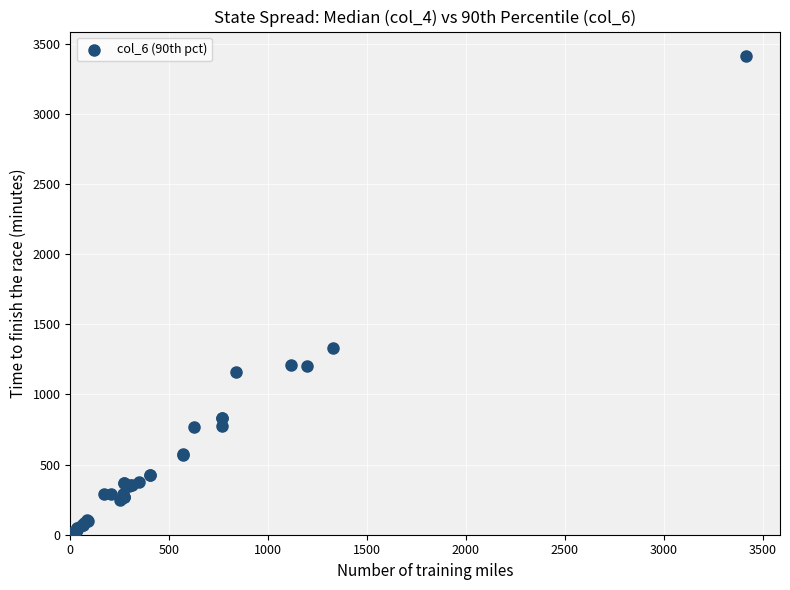

What Y value in the scatter plot is closest to 1708?

1334.4